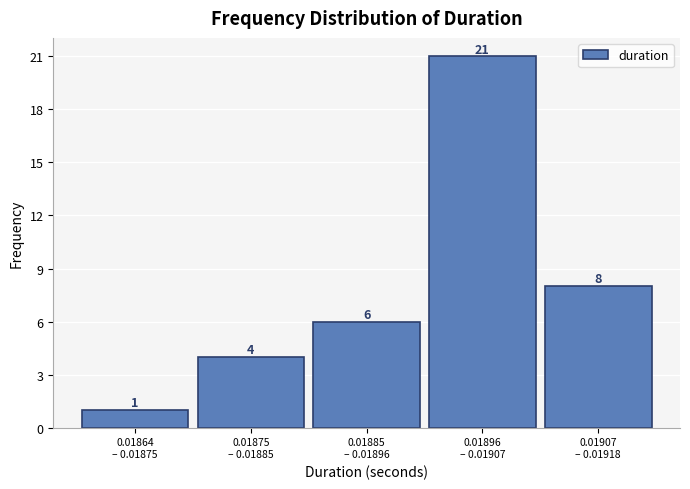

Reading left to right, list all the values displayed in this chart.

1	4	6	21	8